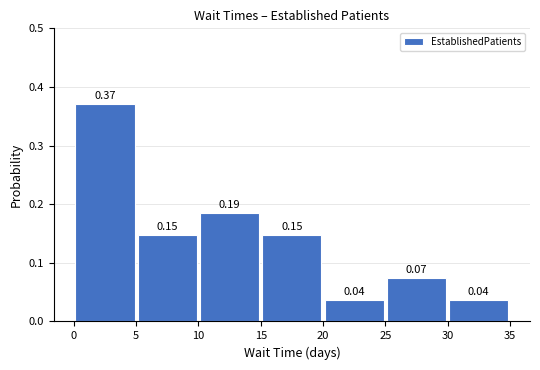

Which range on the x-axis has the tallest bar?

0 to 5